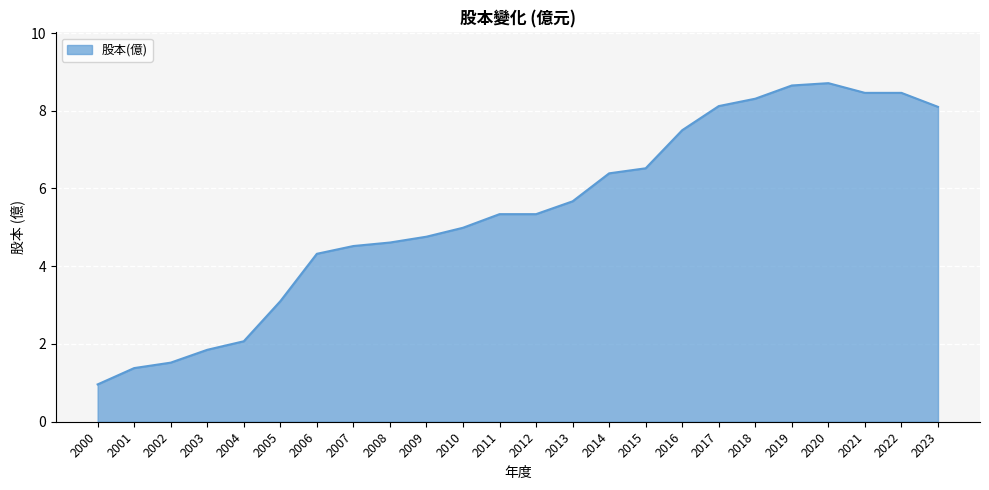

Reading left to right, list all the values displayed in this chart.

2000=1.0	2001=1.4	2002=1.5	2003=1.9	2004=2.1	2005=3.1	2006=4.3	2007=4.5	2008=4.6	2009=4.8	2010=5.0	2011=5.3	2012=5.3	2013=5.7	2014=6.4	2015=6.5	2016=7.5	2017=8.1	2018=8.3	2019=8.7	2020=8.7	2021=8.5	2022=8.5	2023=8.1